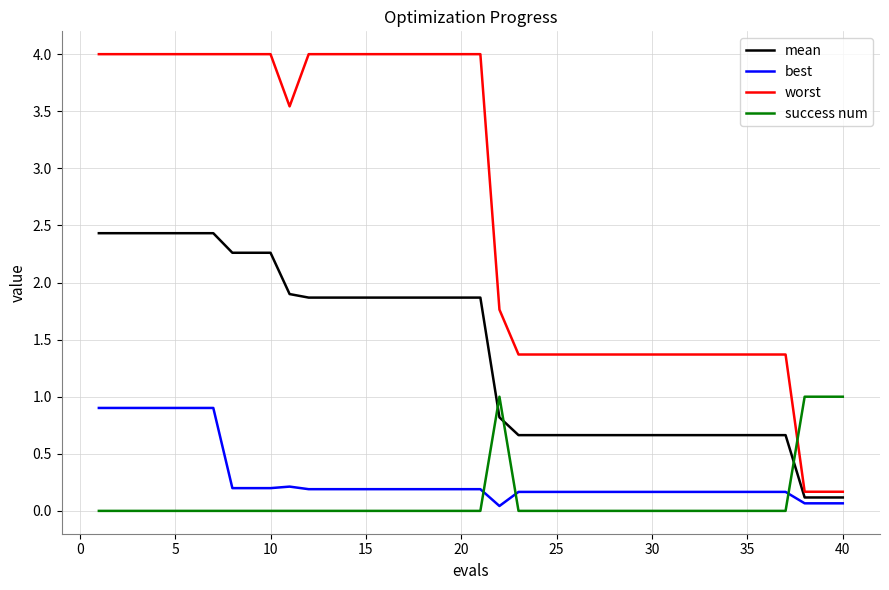

Which series has the largest total across all categories?

worst